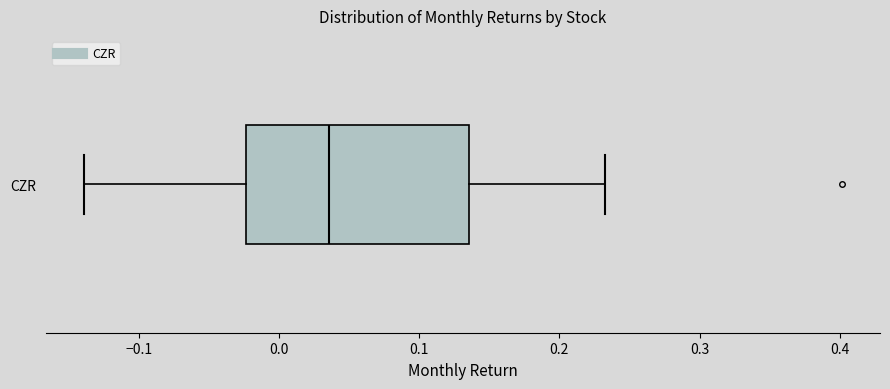

Transcribe this box plot: give where the median line is, the range the box spans, and where the two whiskers end, as read against the x-axis. The values are not printed on the chart, so give them approximately, as read against the axis.

median 0.04, box -0.02 to 0.14, whiskers -0.14 to 0.23